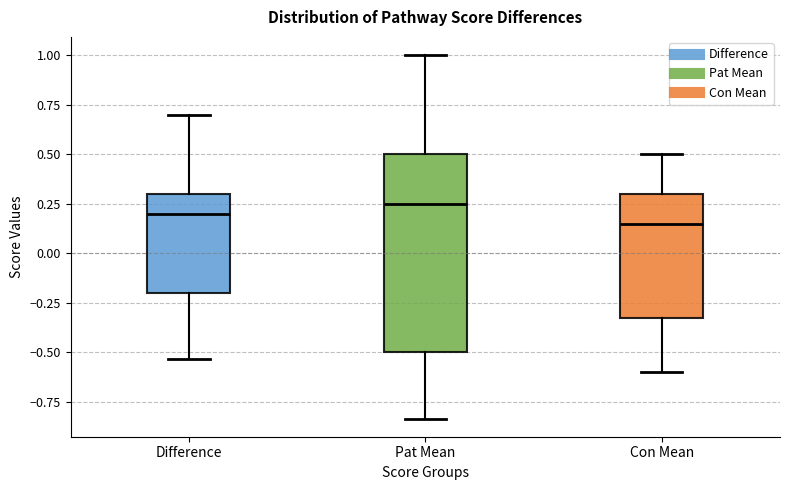

Comparing the boxes themselves (not the whiskers), which one is the tallest?

Pat Mean